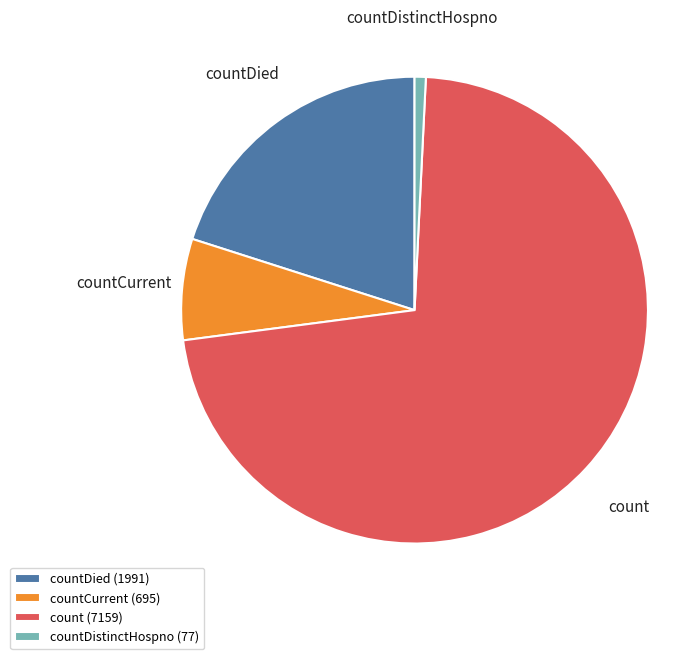

Is the sum of countCurrent and count greater than half?

Yes